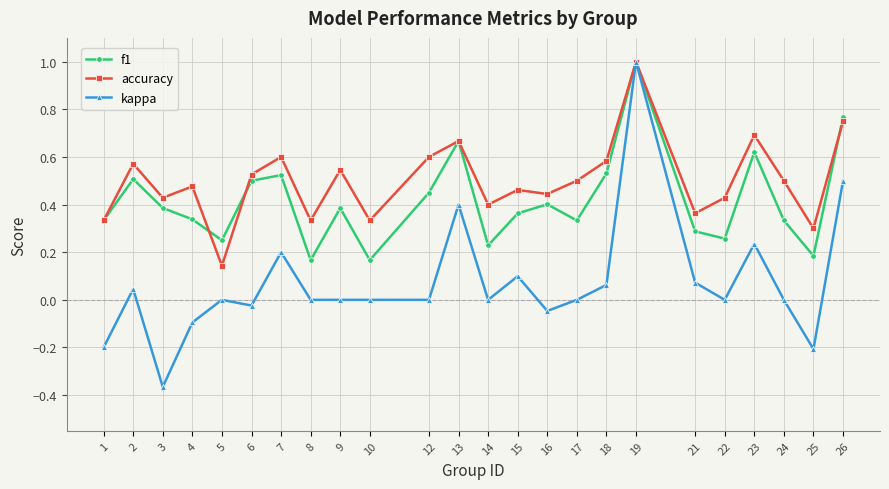

True or false: f1 has more than 2 interior local peaks.

True